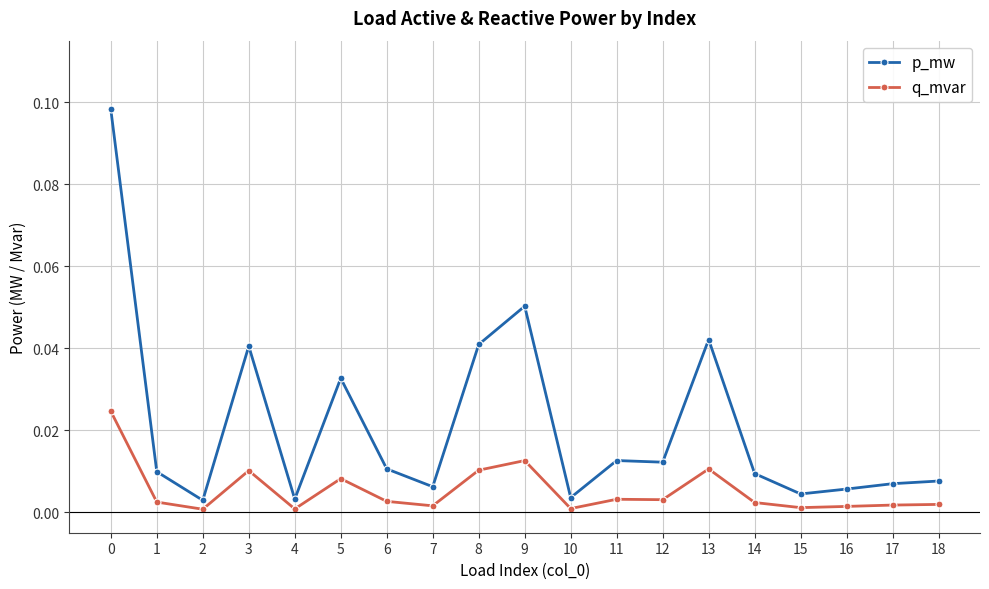

Between 8 and 17, which series saw the biggest shift?

p_mw